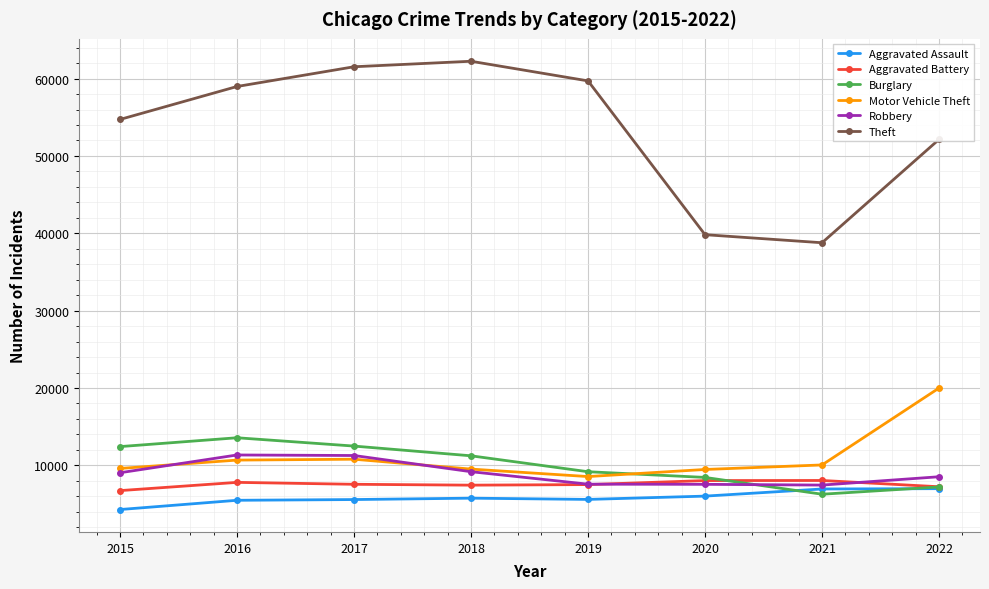

Is the value of Motor Vehicle Theft at 2019 greater than the value of Theft at 2018?

No